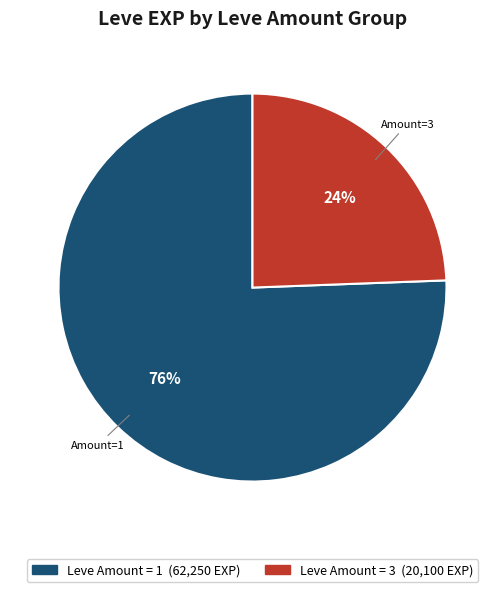

To the nearest percent, what is the average slice percentage?

50%